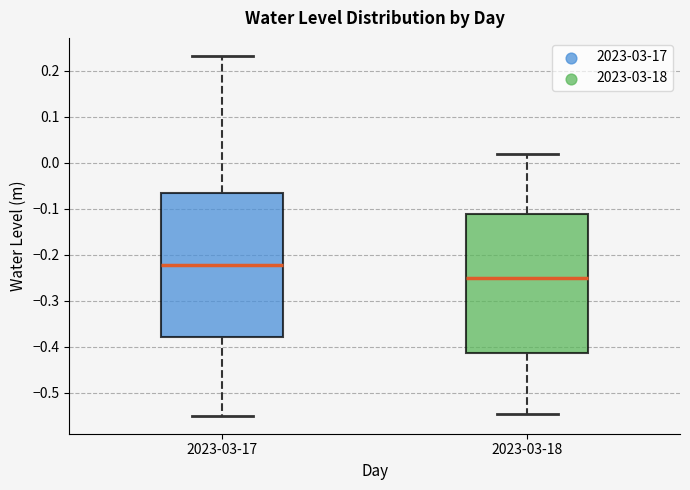

Which box has the lowest median line?

2023-03-18